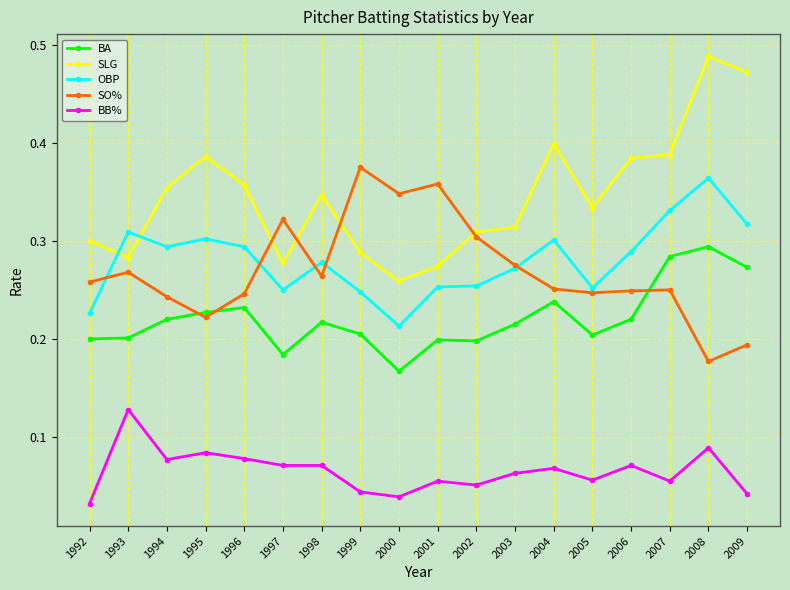

What is the total value across all series at 1993?

1.2